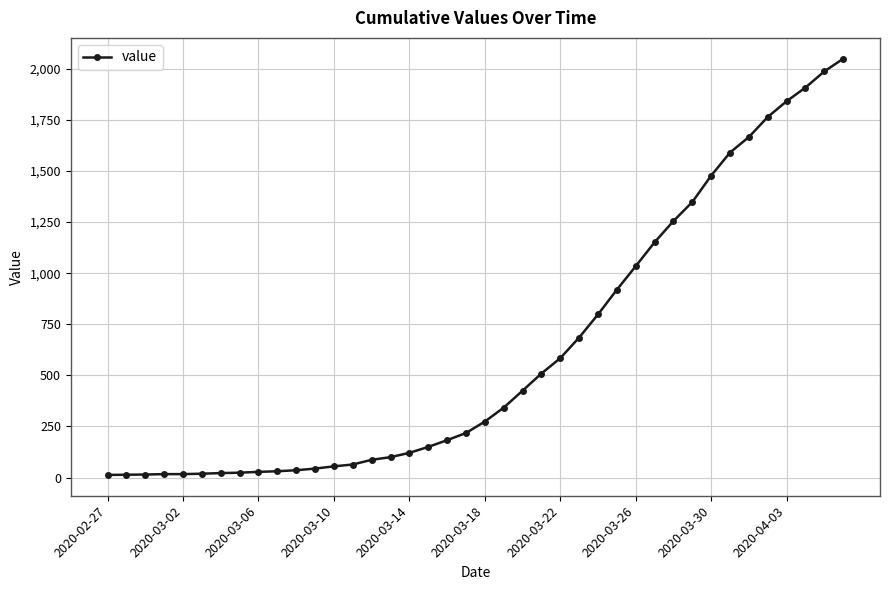

What is the maximum value shown in the chart?

2049